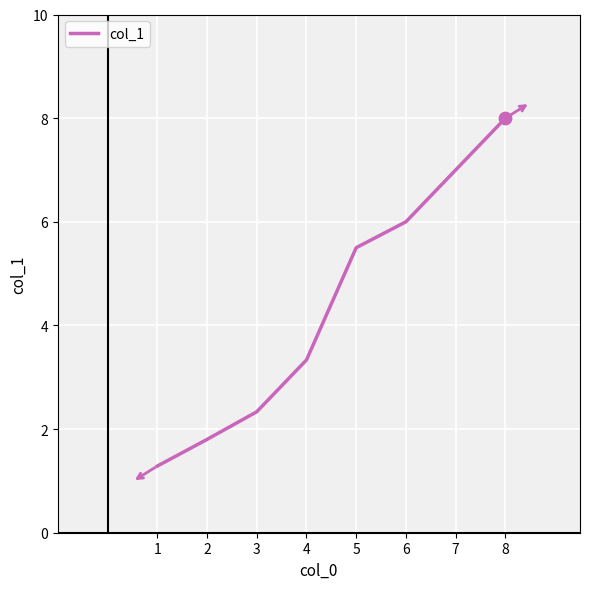

What is the change in value from 2 to 4?

+1.5